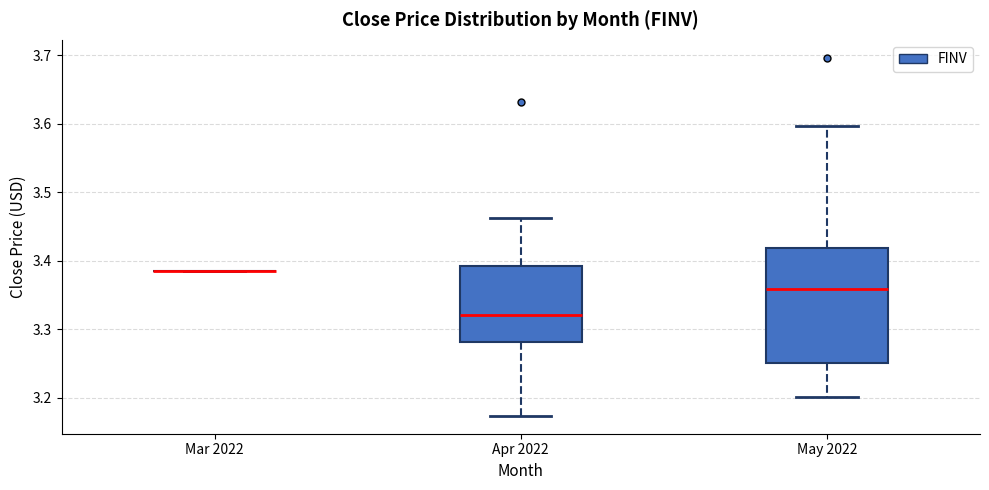

Comparing the boxes themselves (not the whiskers), which one is the tallest?

May 2022